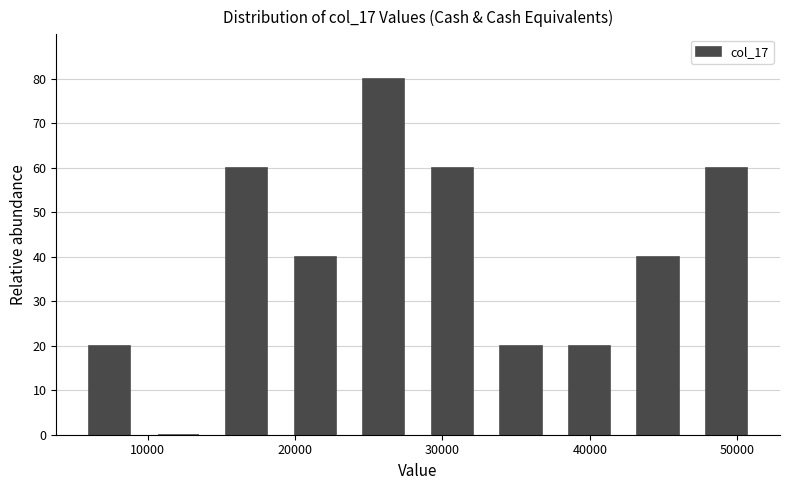

Reading left to right, list every bar in this chart as the range it spans on the x-axis followed by its height. Neither the bar edges nor the heights are printed on the chart, so give them approximately, as read against the axes.

5000 to 10000: 20
10000 to 14000: 0
14000 to 19000: 60
19000 to 24000: 40
24000 to 28000: 80
28000 to 33000: 60
33000 to 38000: 20
38000 to 42000: 20
42000 to 47000: 40
47000 to 52000: 60